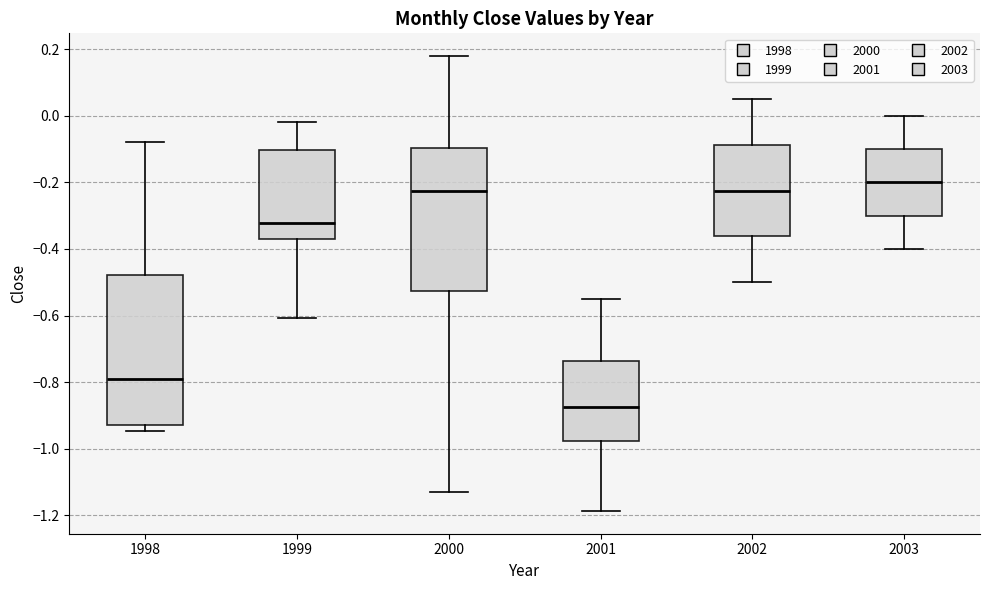

Which box has the lowest median line?

2001